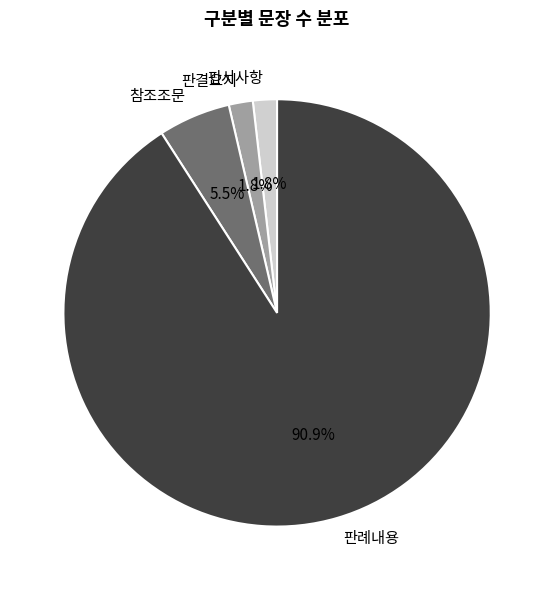

Which slice is the largest?

판례내용